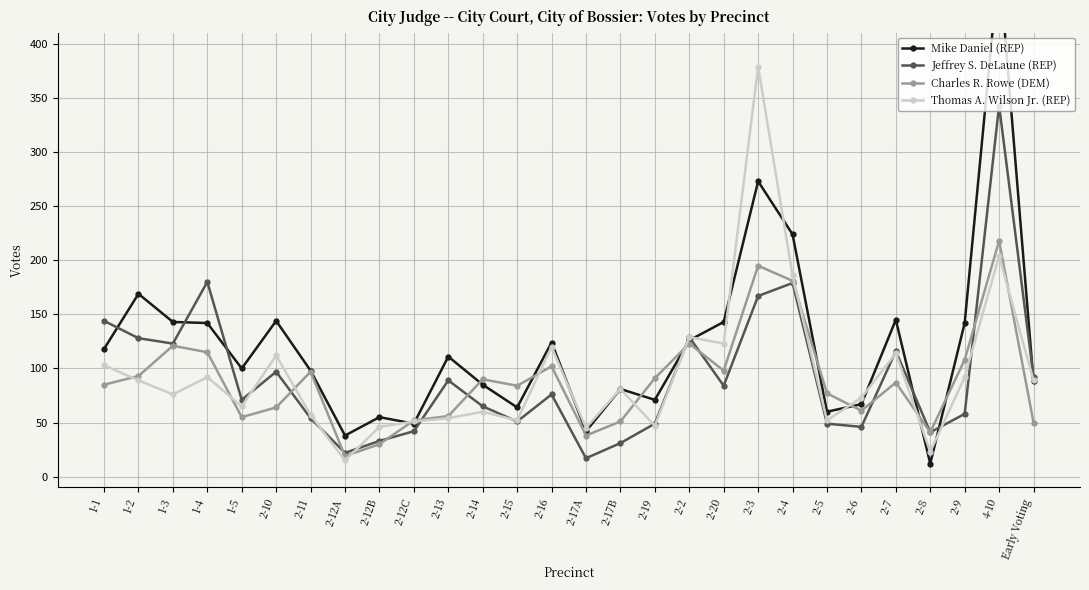

What value does the Thomas A. Wilson Jr. (REP) series have at 2-11, to the nearest 10?

60